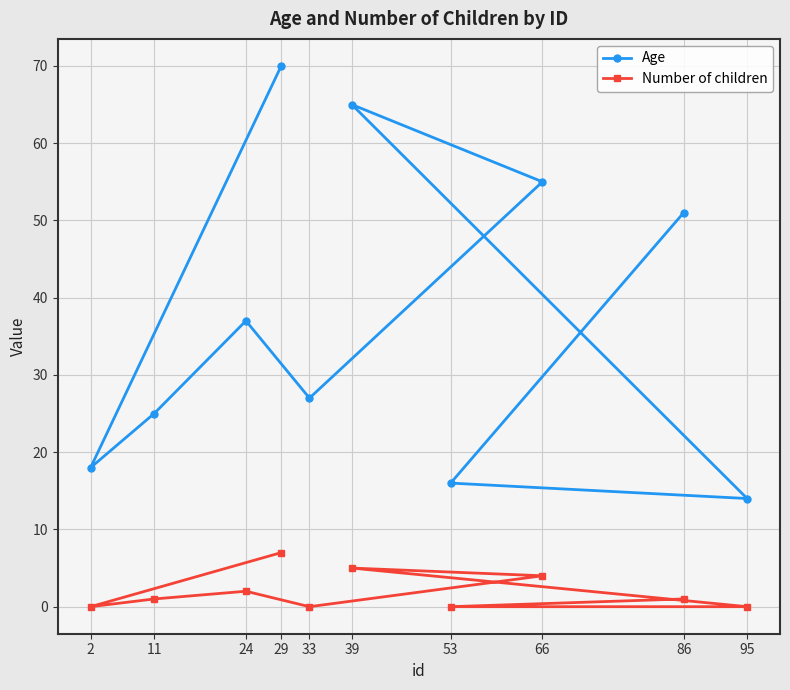

What are all the series names shown in the legend?

Age, Number of children